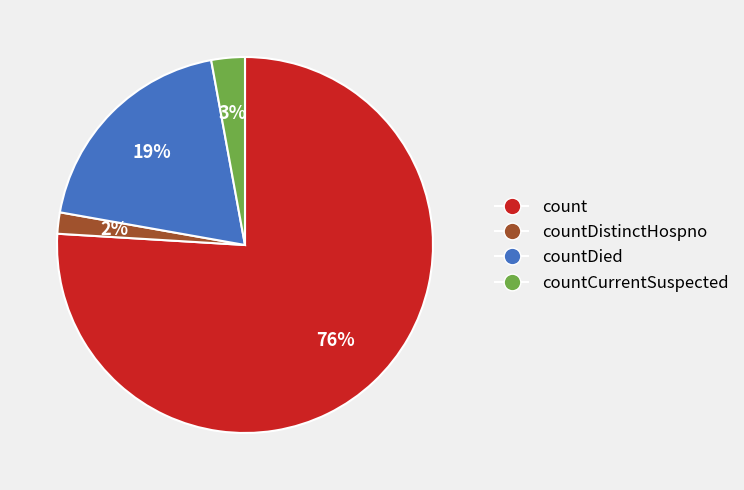

Does any single category account for the majority?

Yes